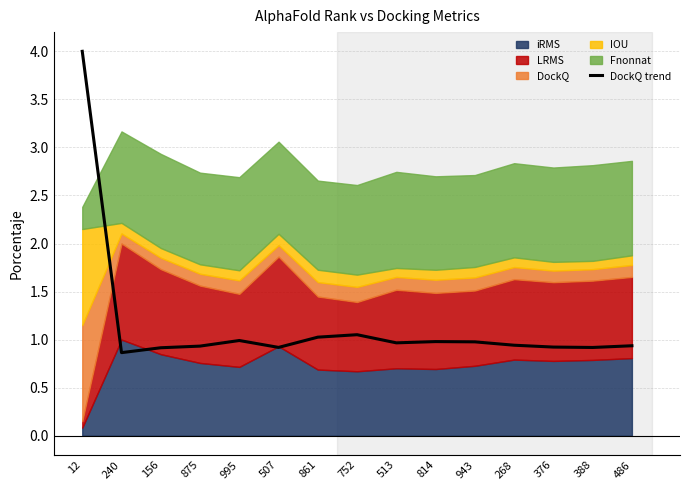

What is the smallest value displayed?

0.9